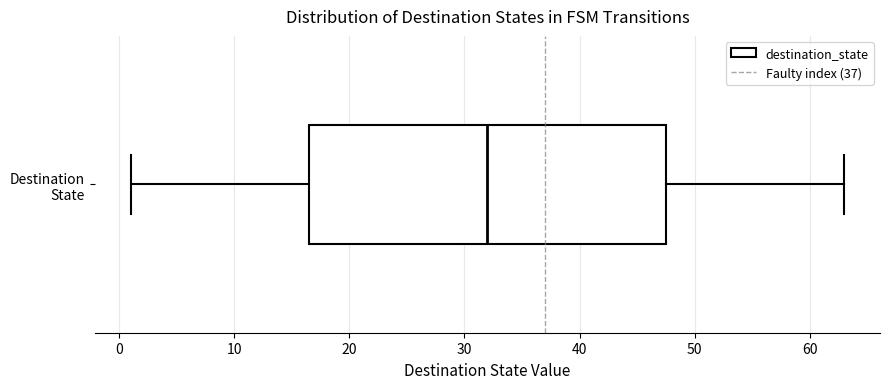

Read this box plot against the x-axis: the position of the median line, the range covered by the box, and the ends of both whiskers. The values are not printed on the chart, so give them approximately, as read against the axis.

median 32, box 17 to 48, whiskers 1 to 63